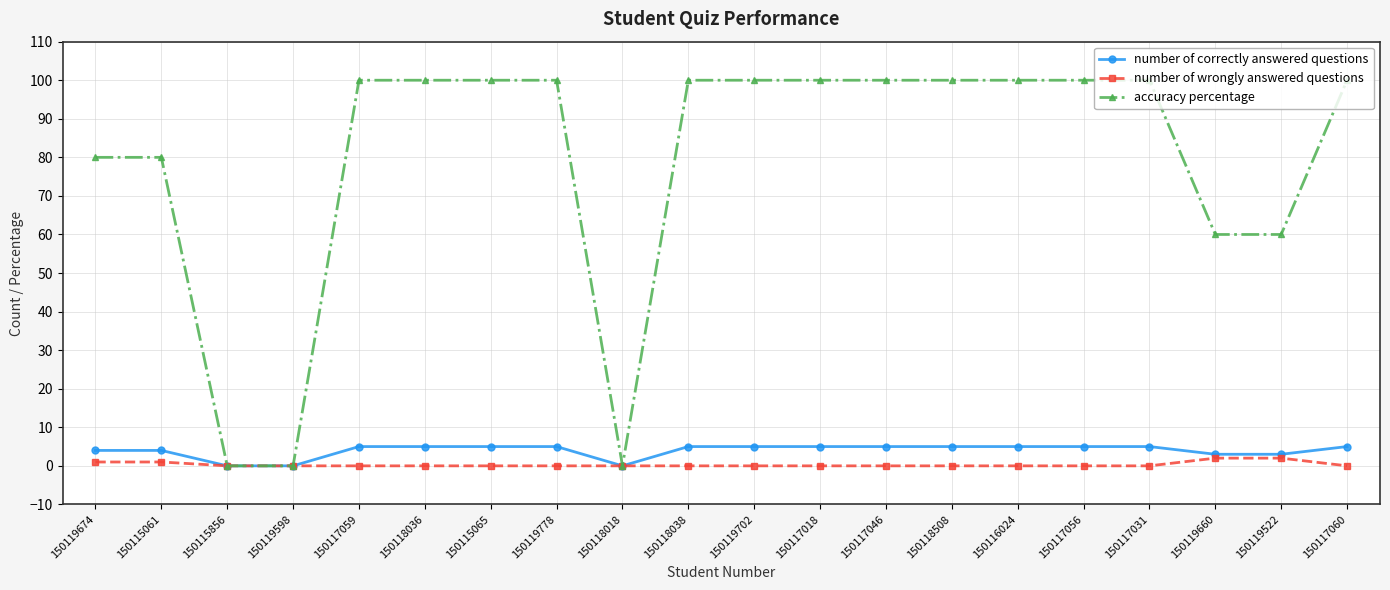

What is the maximum value shown in the chart?

100